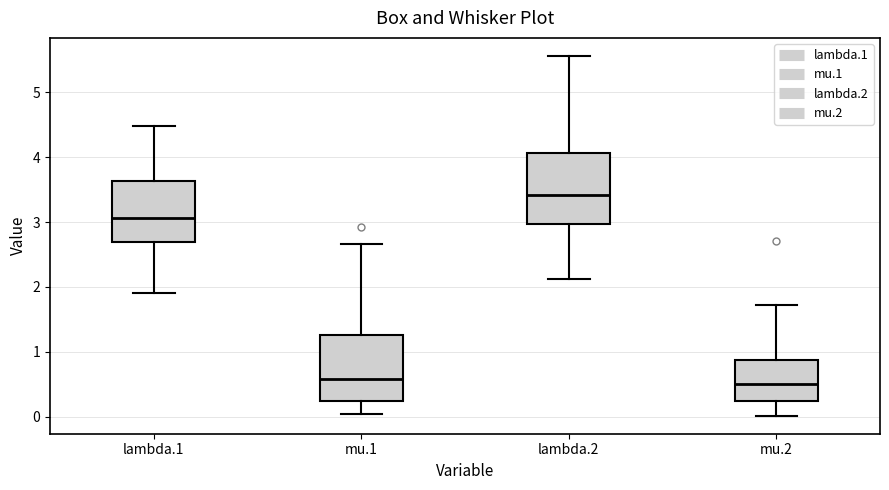

Reading left to right, read every box against the y-axis: the position of its median line, the range the box covers, and the ends of its whiskers. The values are not printed on the chart, so give them approximately, as read against the axis.

lambda.1: median 3.1, box 2.7 to 3.6, whiskers 1.9 to 4.5
mu.1: median 0.6, box 0.2 to 1.3, whiskers 0.0 to 2.7
lambda.2: median 3.4, box 3.0 to 4.1, whiskers 2.1 to 5.6
mu.2: median 0.5, box 0.2 to 0.9, whiskers 0.0 to 1.7